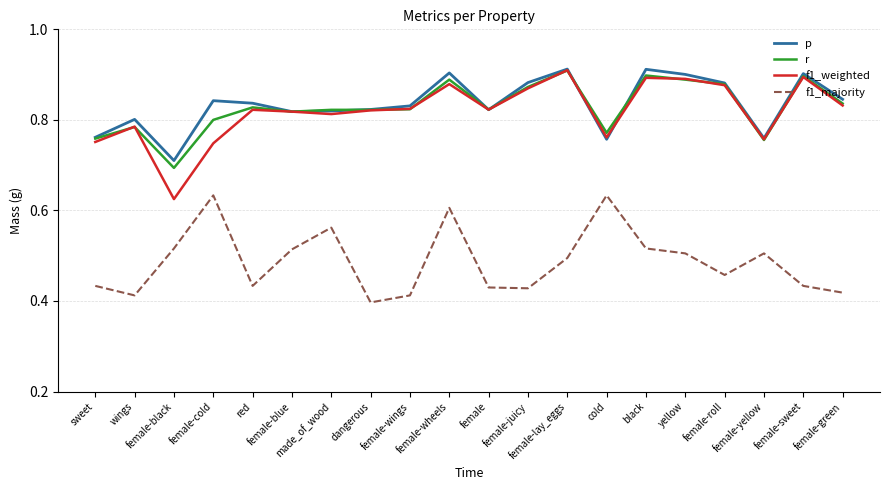

True or false: f1_majority and r intersect in this chart.

False